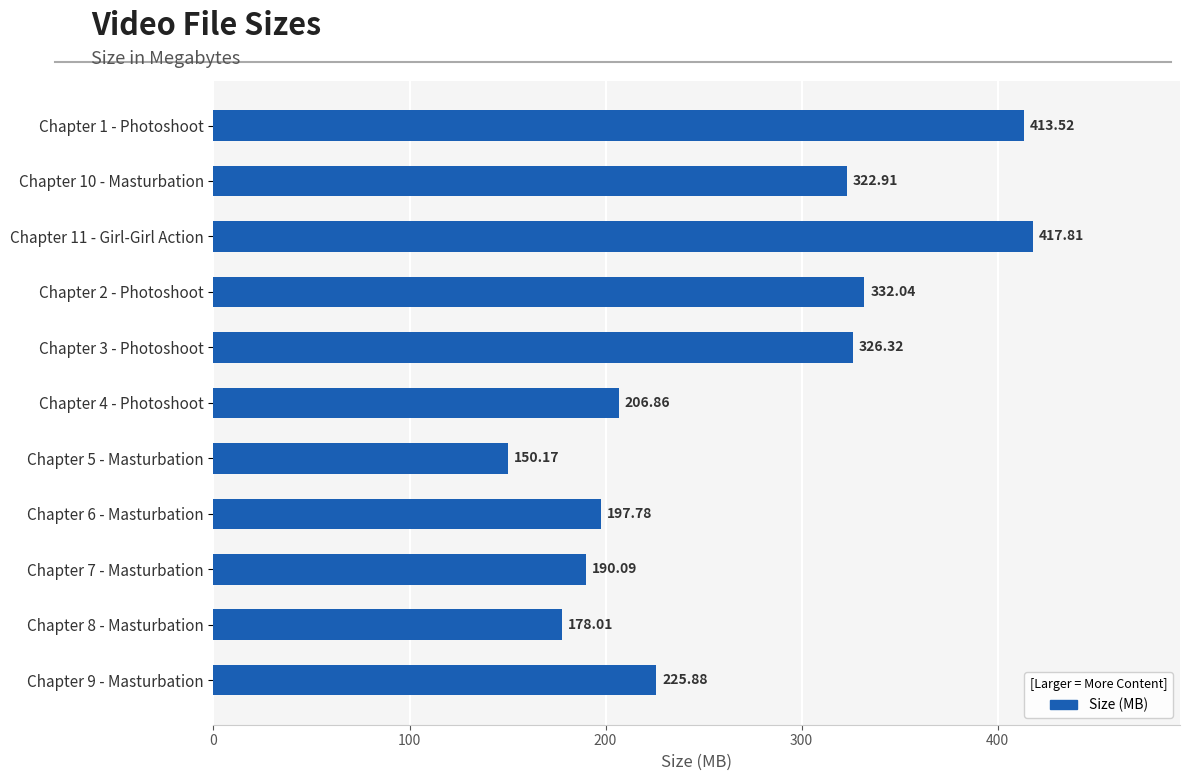

What is the average value?

269.2